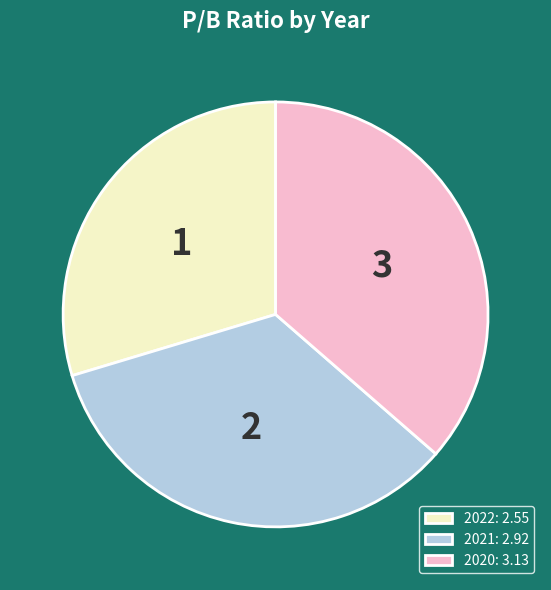

Combined, do 2020: 3.13 and 2022: 2.55 account for over 50%?

Yes